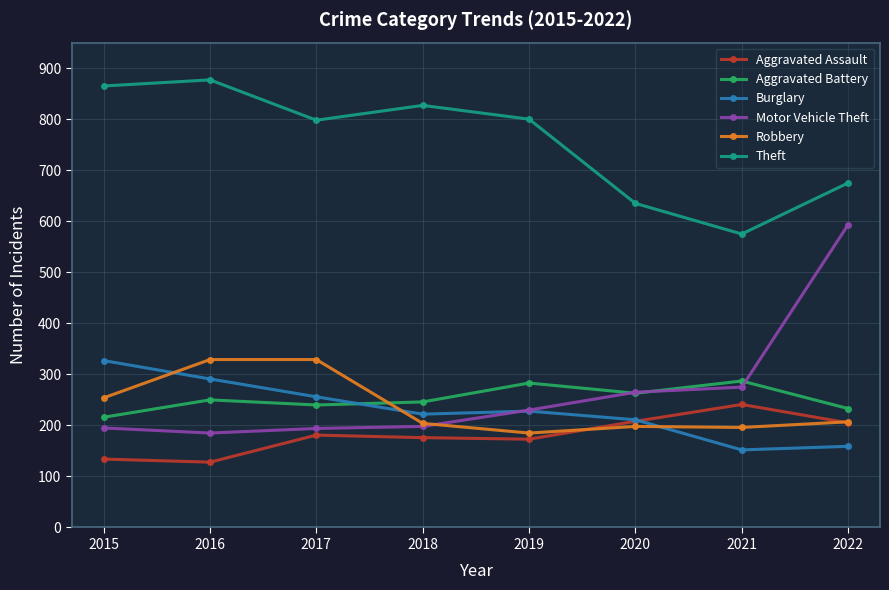

What are all the series names shown in the legend?

Aggravated Assault, Aggravated Battery, Burglary, Motor Vehicle Theft, Robbery, Theft